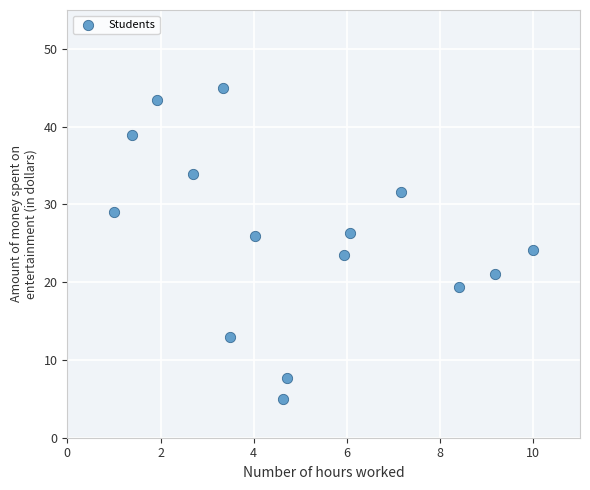

What is the range of Y values (max minus min)?

40.0